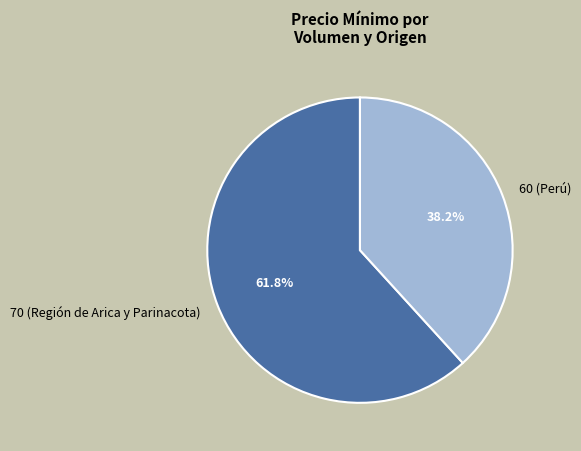

What percentage is the 70 (Región de Arica y Parinacota) slice, to the nearest percent?

62%